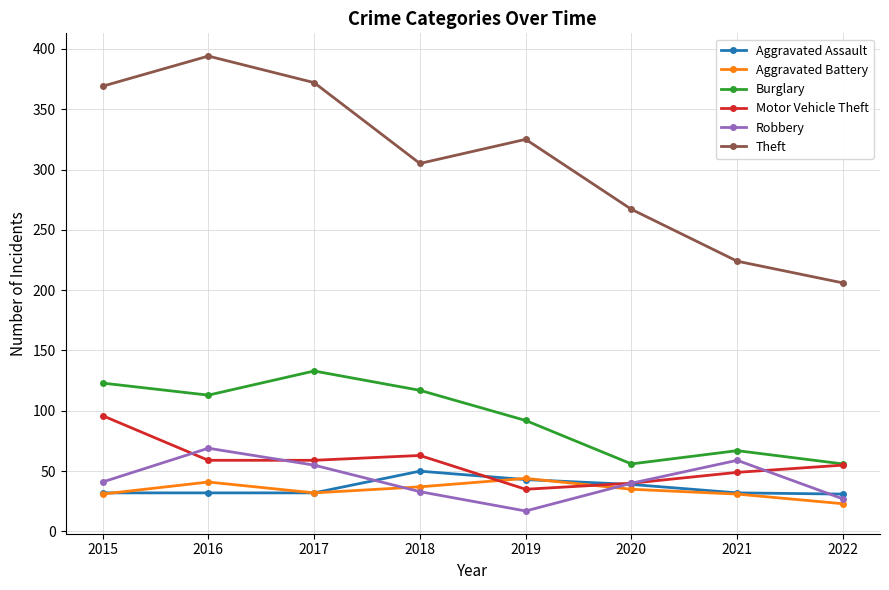

How many lines are shown in the chart?

6